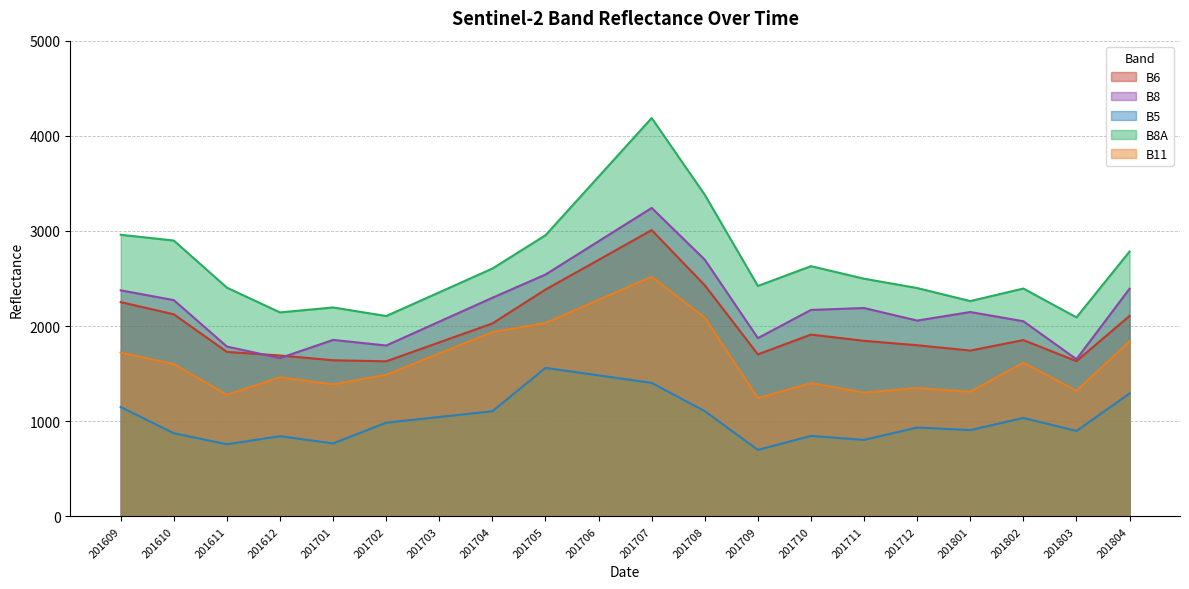

Does the chart display data point markers on the line(s)?

No